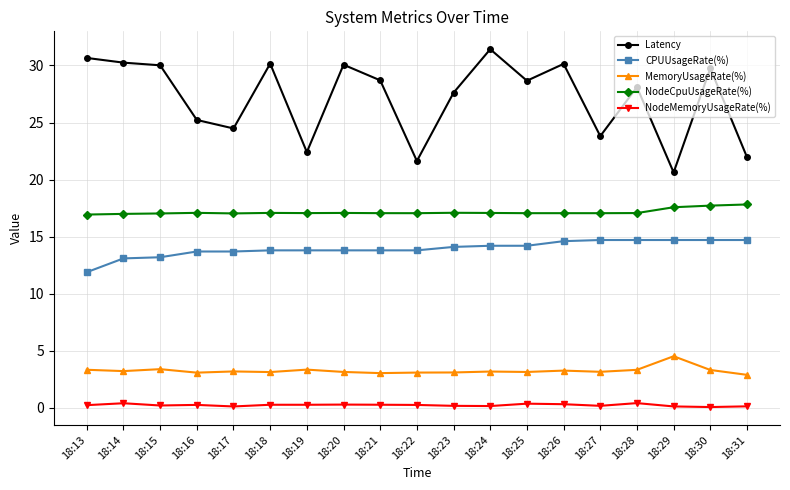

Is the value of NodeMemoryUsageRate(%) at 18:28 greater than the value of MemoryUsageRate(%) at 18:17?

No